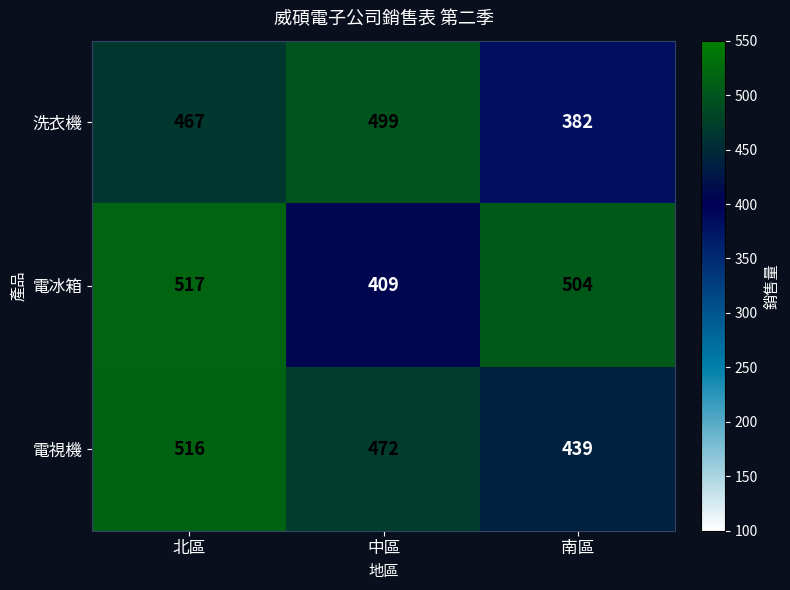

What is the spread (max minus min) of values at 北區?

50